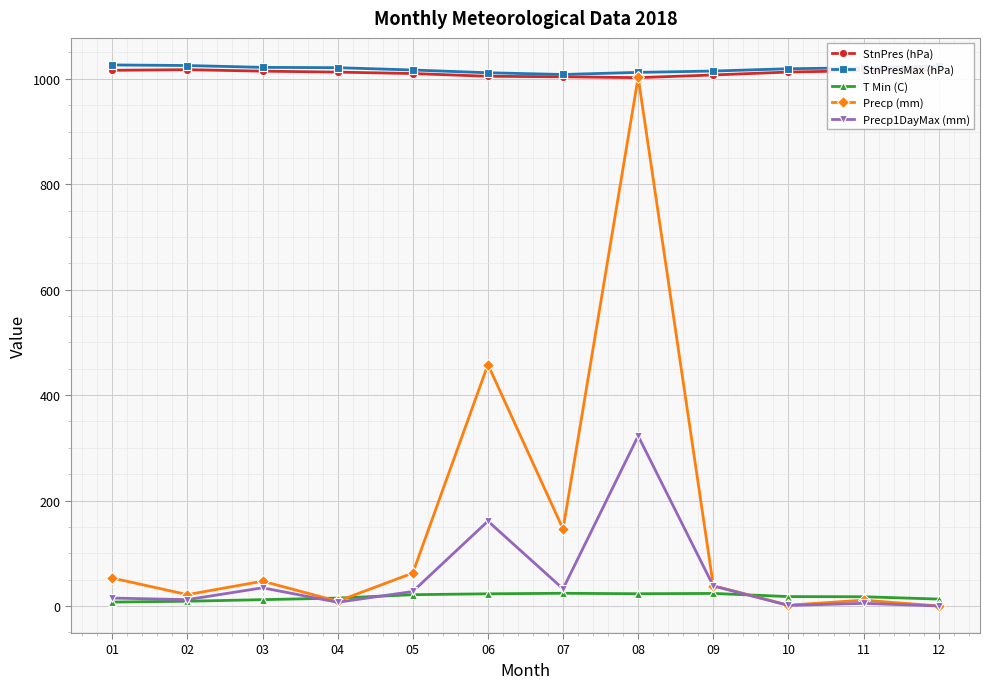

At how many categories does at least one series exceed 85?

12